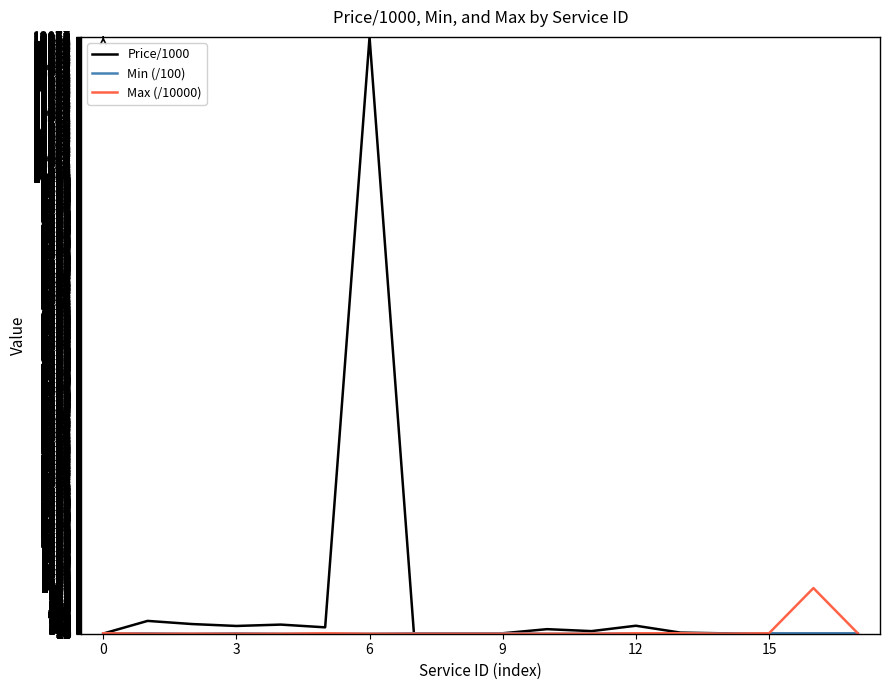

True or false: Max (/10000) has a value of 0.0 at 11.

False